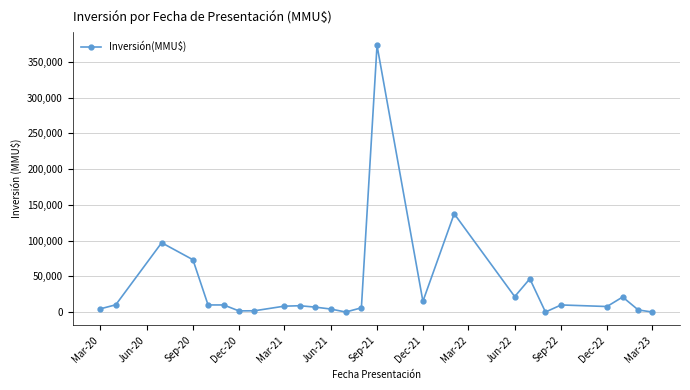

What is the difference between the maximum and second lowest values?

372915.0